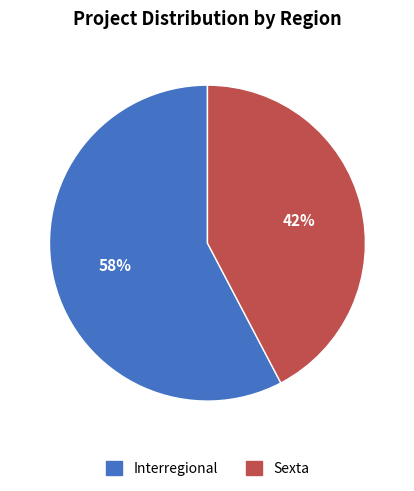

Is there any slice that represents more than half of the pie?

Yes